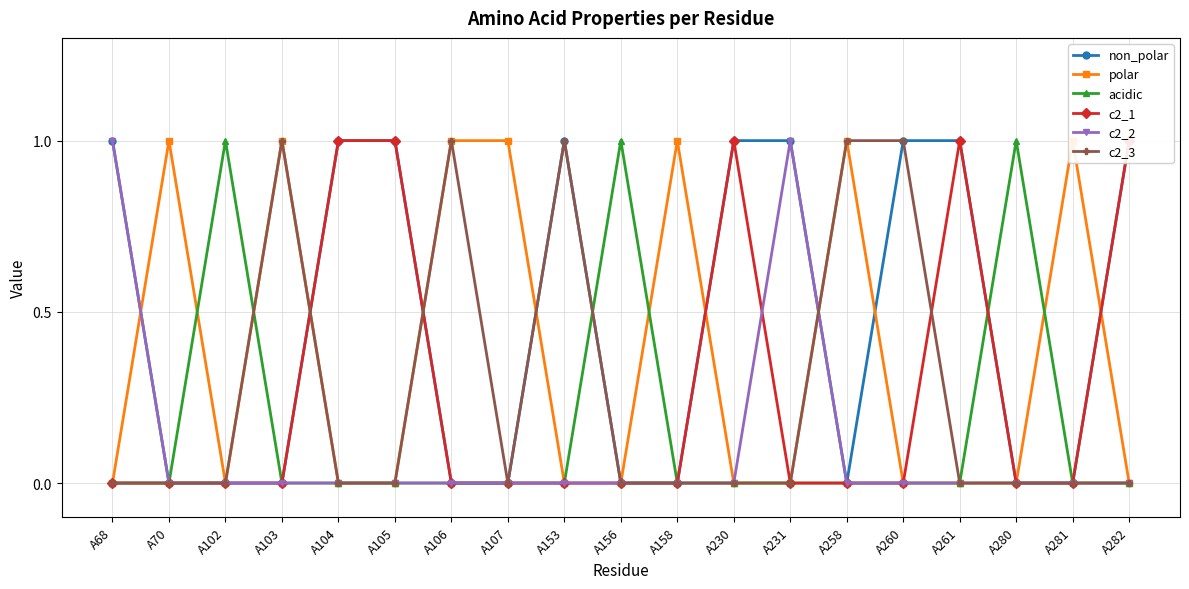

What is the sum of all polar values?

7